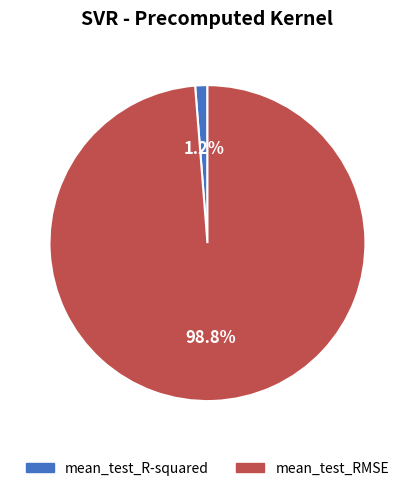

To the nearest percent, what is the combined percentage of mean_test_RMSE and mean_test_R-squared?

100%